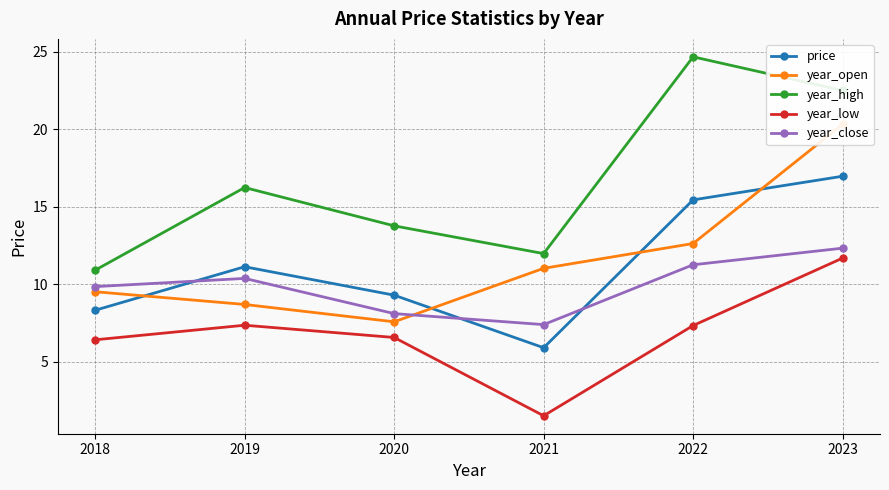

List the labels in order of price value, smallest first.

2021, 2018, 2020, 2019, 2022, 2023